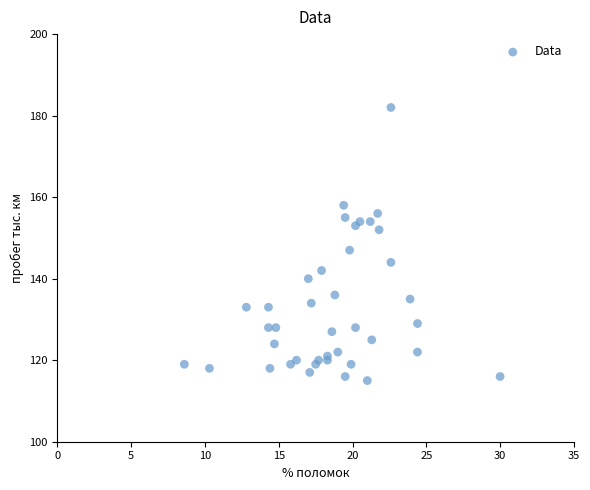

What is the range of Y values (max minus min)?

67